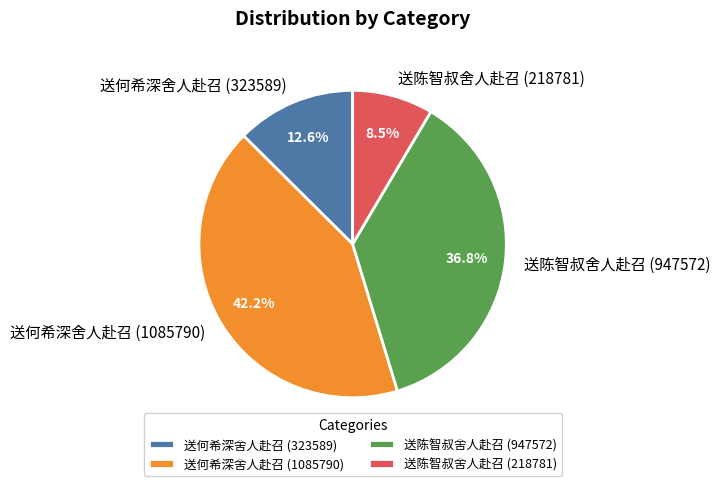

What portion of the pie excludes 送何希深舍人赴召 (323589)?

87.4%